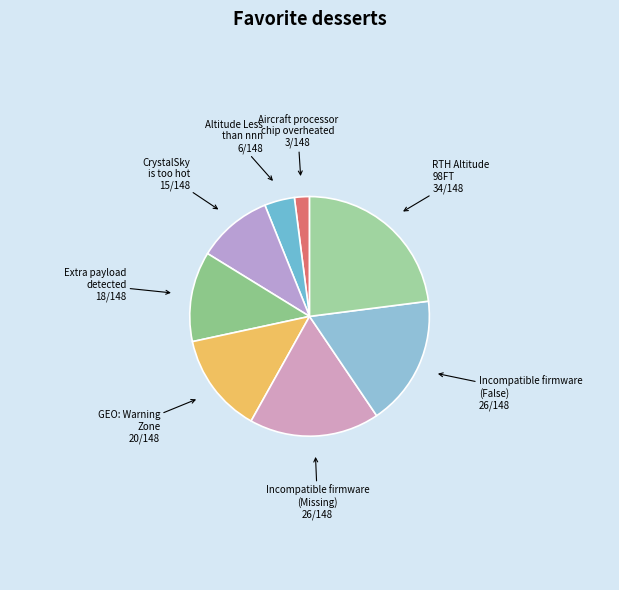

How many slices are in this pie chart?

8